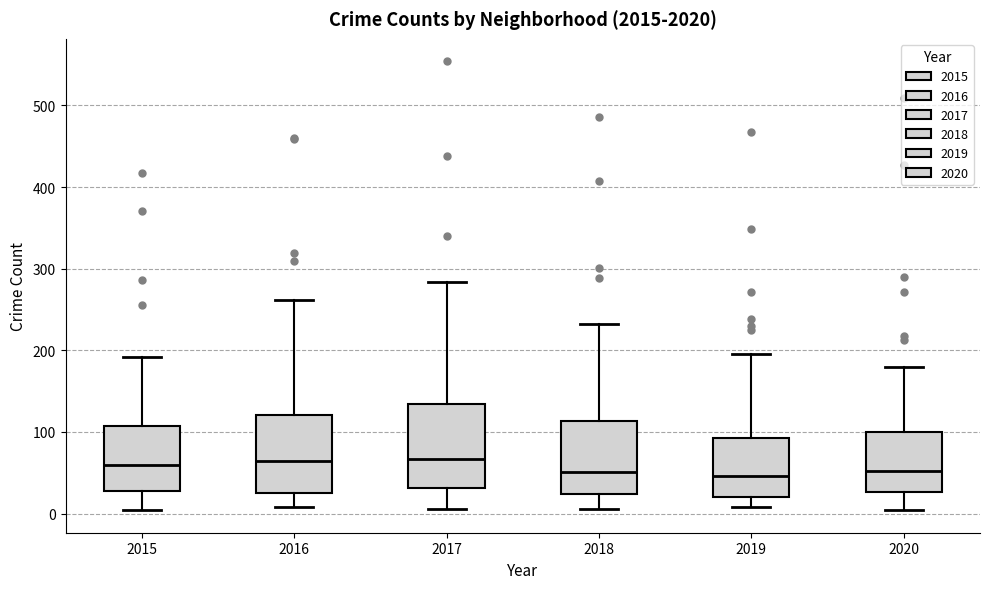

Where does the lower whisker of the box at x = 2018 end on the y-axis? The values are not printed on the chart, so give them approximately, as read against the axis.

10